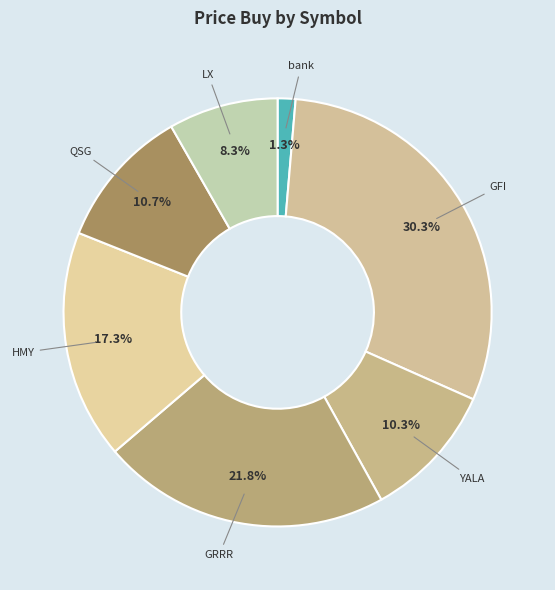

Which category has the biggest portion of the pie?

GFI